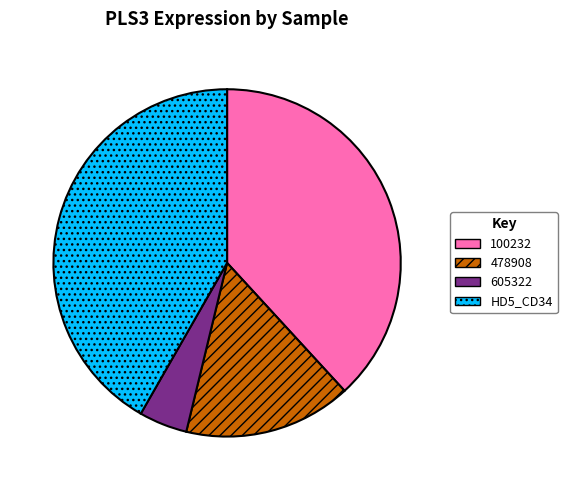

Is it true that 478908 is 2% of the pie?

False